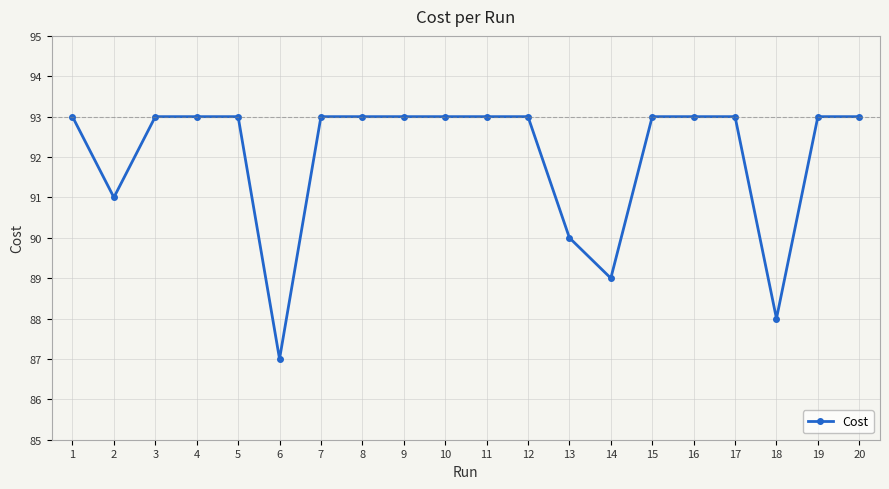

What is the smallest value displayed?

87.0